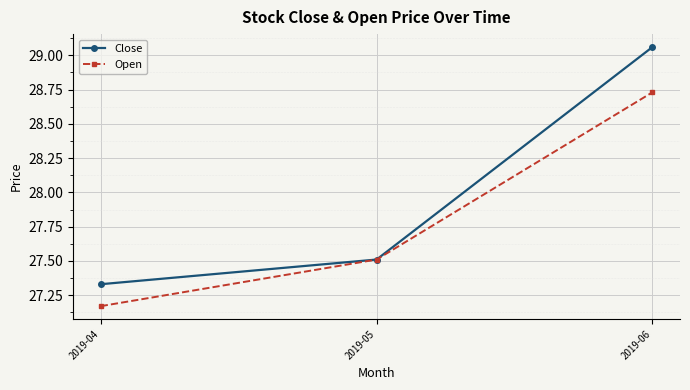

What is the average value of the Close series?

28.0